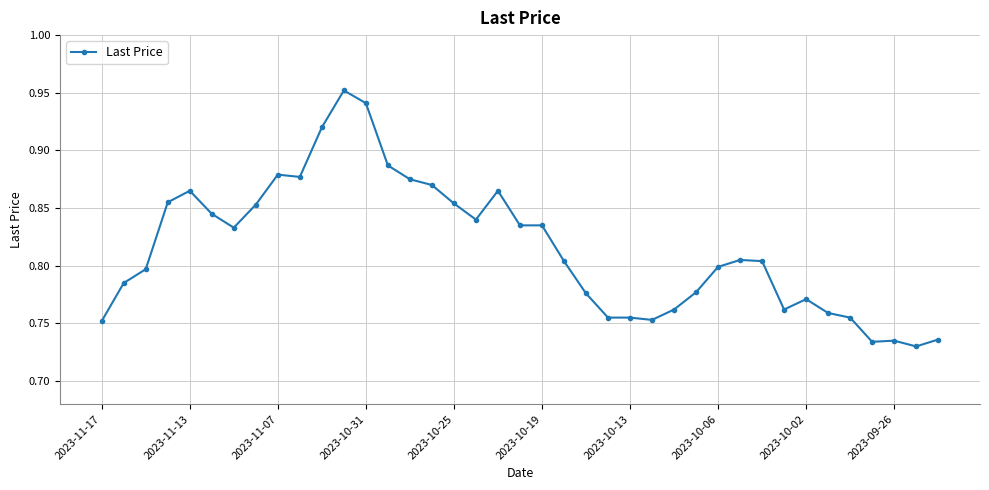

True or false: the data has more than 0 interior local peaks.

True